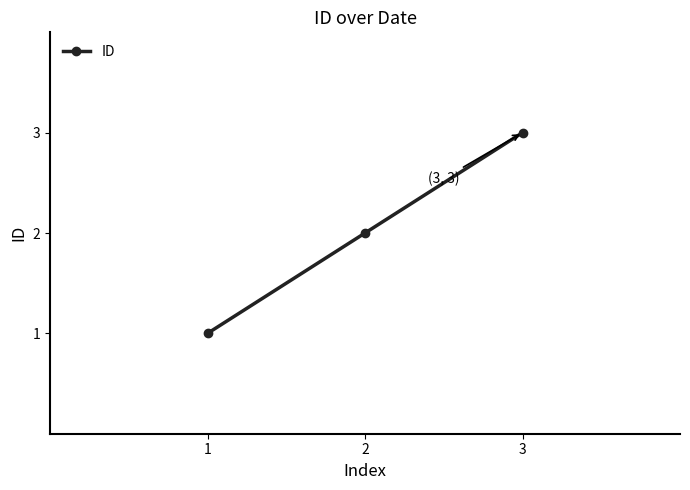

How many data points are less than 2?

1